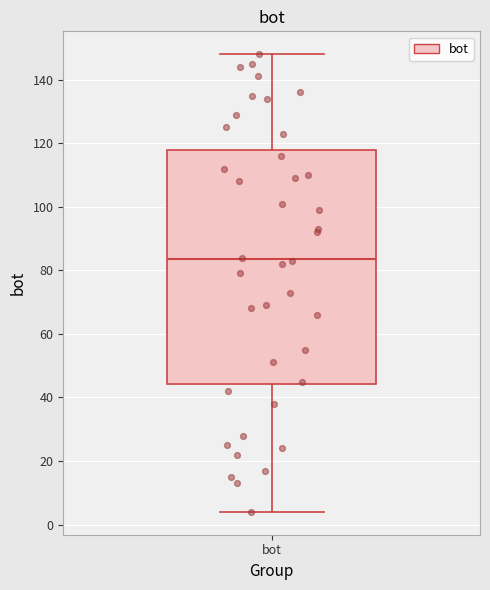

Transcribe this box plot: give where the median line is, the range the box spans, and where the two whiskers end, as read against the y-axis. The values are not printed on the chart, so give them approximately, as read against the axis.

median 84, box 44 to 118, whiskers 4 to 148